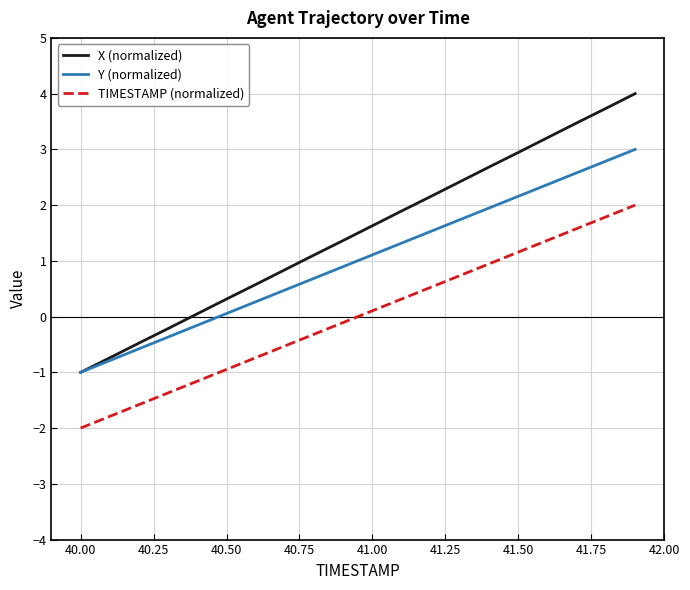

Count the number of categories in the chart.

20